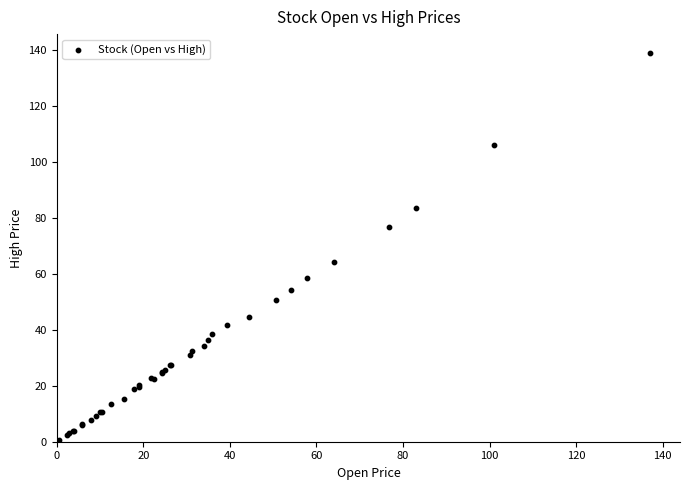

What Y value in the scatter plot is closest to 69?

64.0